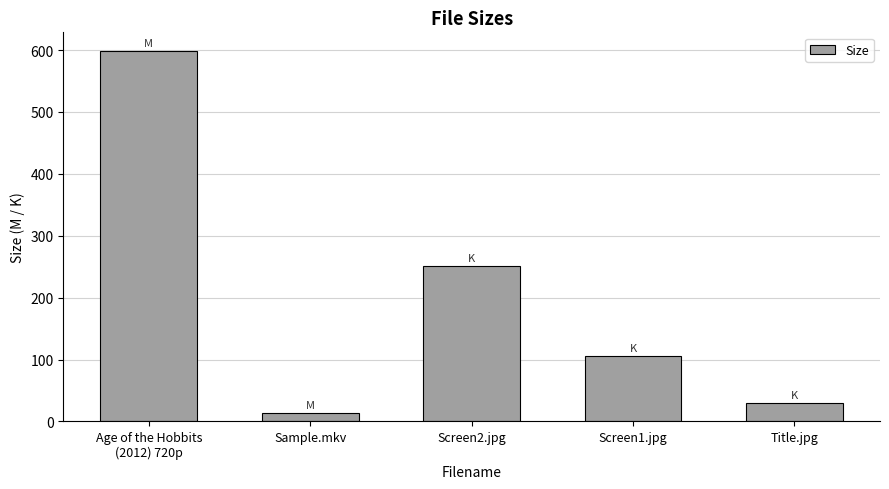

Rank the categories by value from highest to lowest.

Age of the Hobbits
(2012) 720p, Screen2.jpg, Screen1.jpg, Title.jpg, Sample.mkv